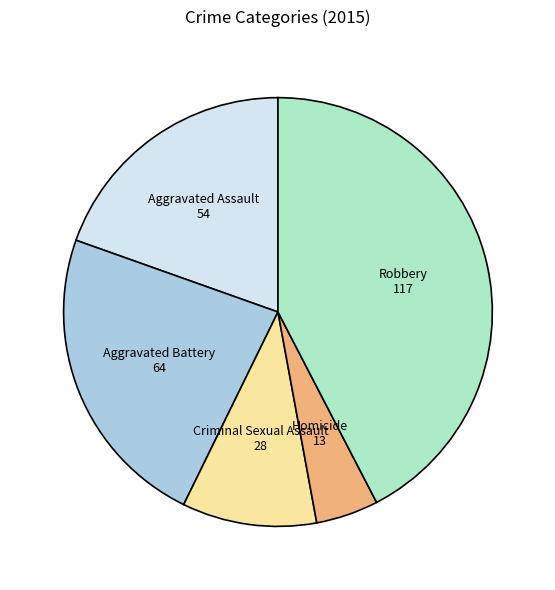

Rank the categories by value from highest to lowest.

Robbery, Aggravated Battery, Aggravated Assault, Criminal Sexual Assault, Homicide